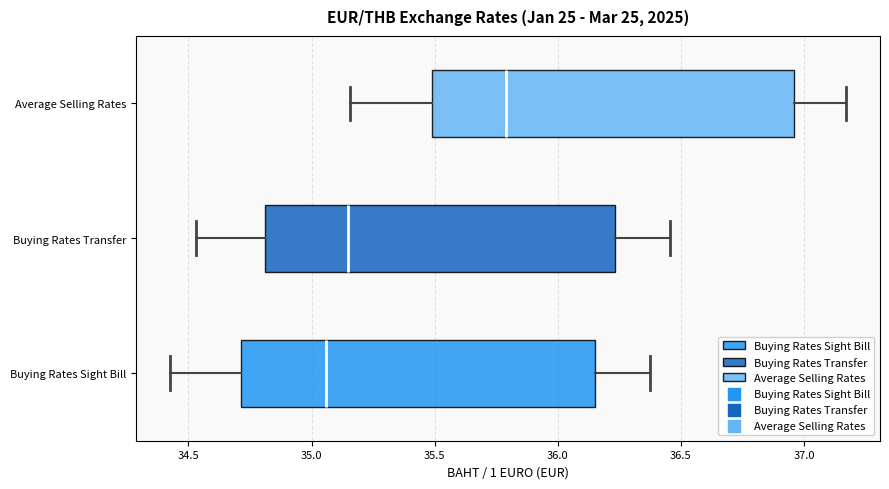

Reading bottom to top, read every box against the x-axis: the position of its median line, the range the box covers, and the ends of its whiskers. The values are not printed on the chart, so give them approximately, as read against the axis.

Buying Rates Sight Bill: median 35.05, box 34.70 to 36.15, whiskers 34.40 to 36.35
Buying Rates Transfer: median 35.15, box 34.80 to 36.25, whiskers 34.55 to 36.45
Average Selling Rates: median 35.80, box 35.50 to 36.95, whiskers 35.15 to 37.15